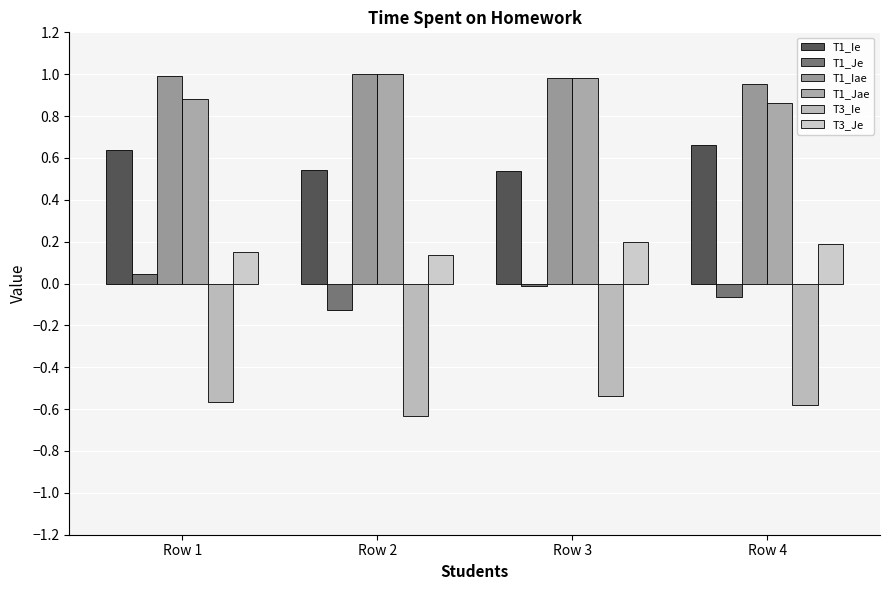

What is the spread (max minus min) of values at Row 3?

1.5